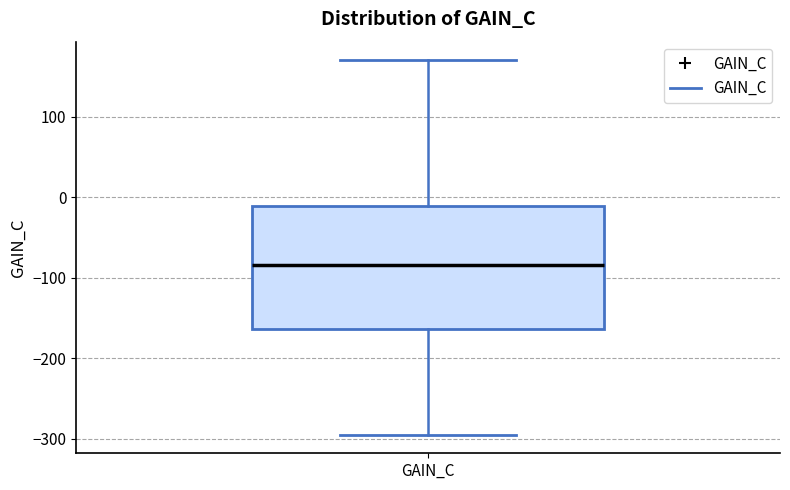

Where does the upper whisker of the box for GAIN_C end on the y-axis? The values are not printed on the chart, so give them approximately, as read against the axis.

170